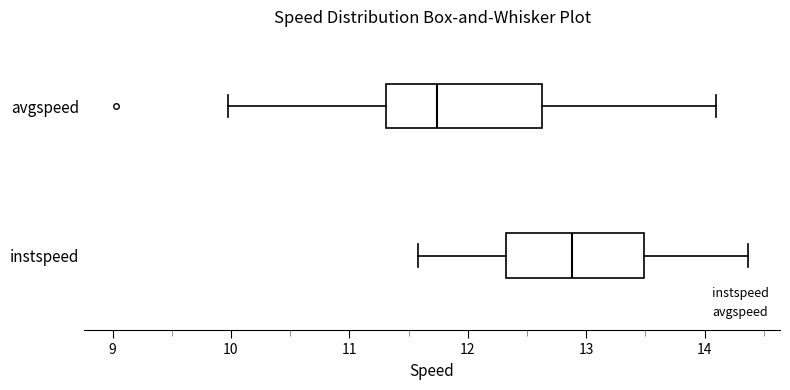

Which box's median line is the furthest to the right?

instspeed